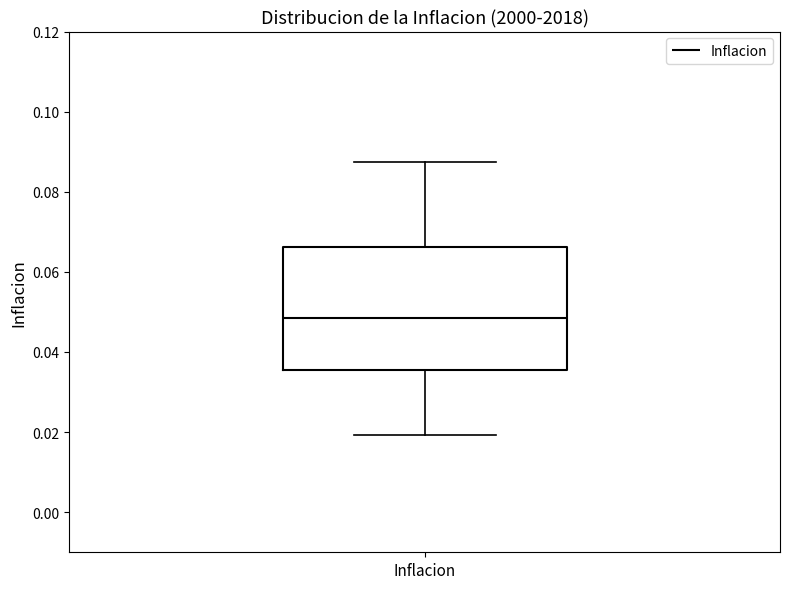

Where does the upper whisker of the box for Inflacion end on the y-axis? The values are not printed on the chart, so give them approximately, as read against the axis.

0.088